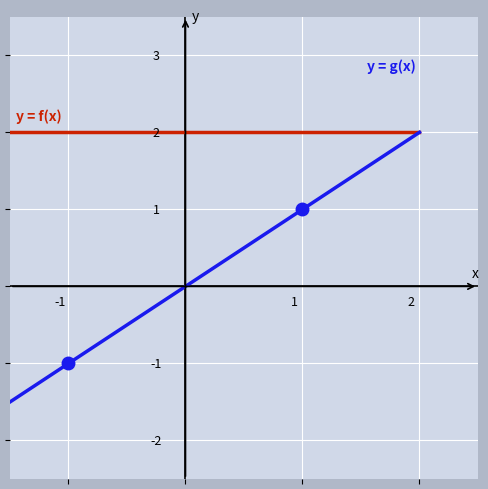

Does the chart display data point markers on the line(s)?

No